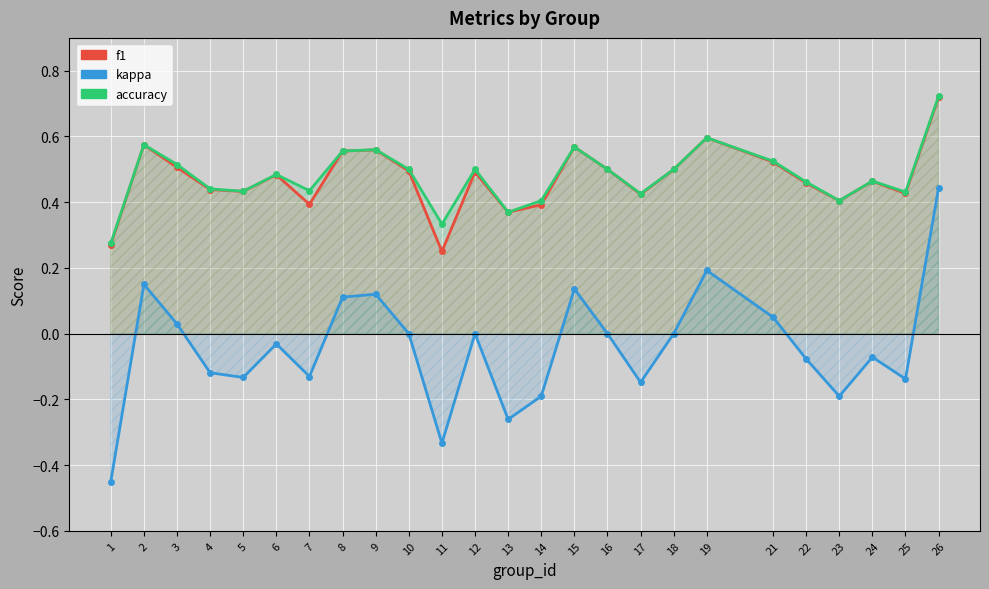

Which series changed the most between 4 and 19?

kappa